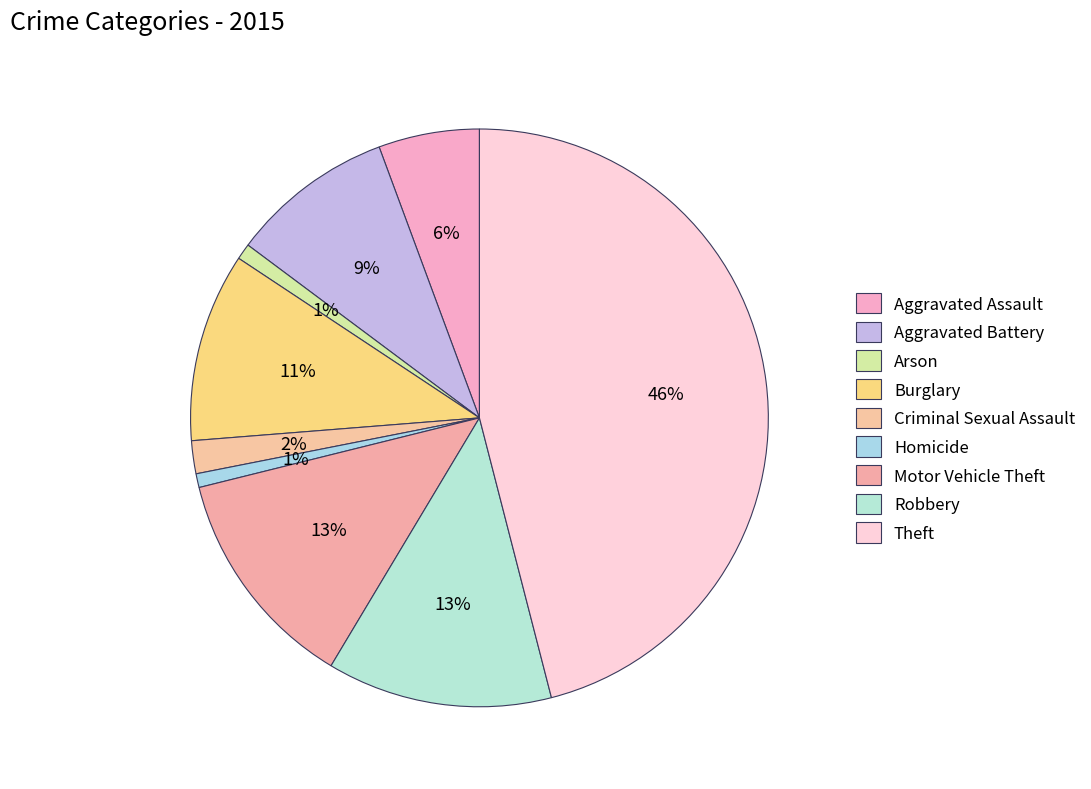

Is Motor Vehicle Theft the majority of the pie?

No